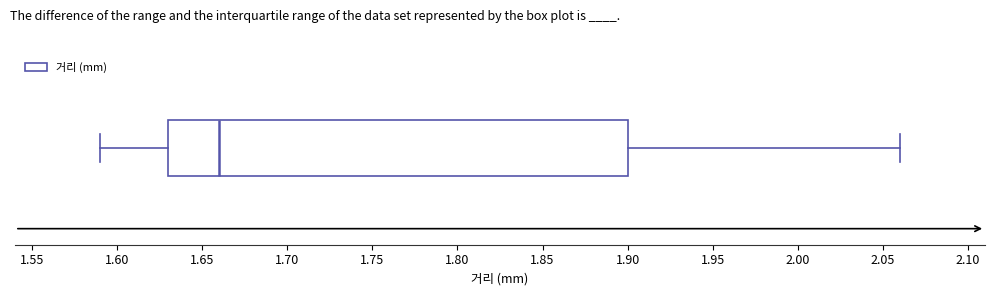

Transcribe this box plot: give where the median line is, the range the box spans, and where the two whiskers end, as read against the x-axis. The values are not printed on the chart, so give them approximately, as read against the axis.

median 1.66, box 1.63 to 1.90, whiskers 1.59 to 2.06